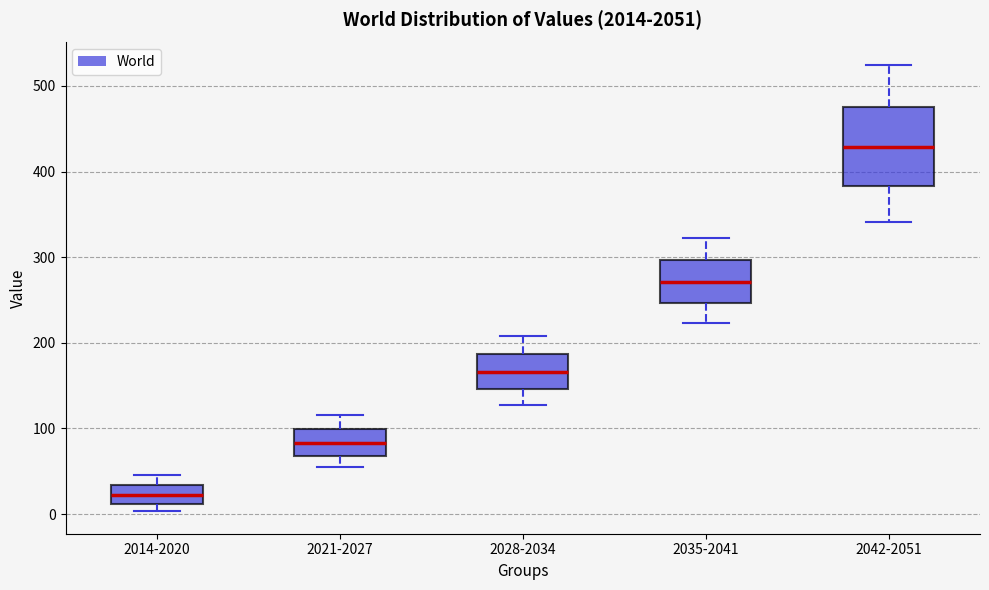

Which box is the tallest, from its lower edge to its upper edge?

2042-2051